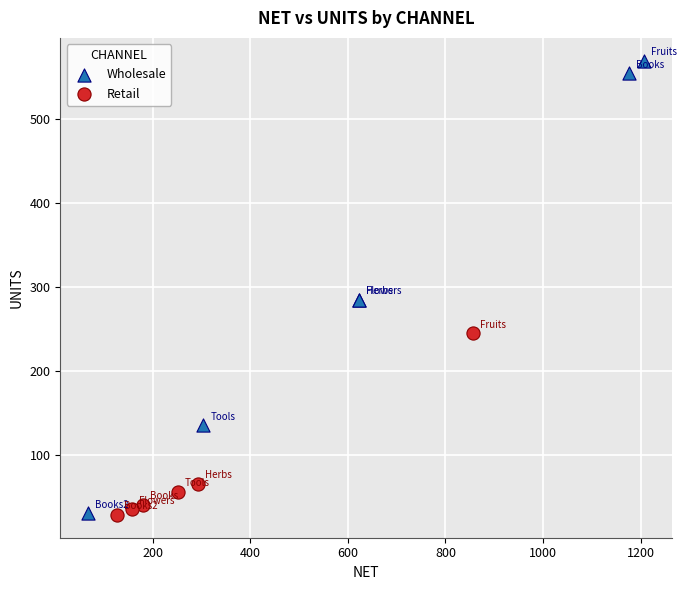

Which series contains the highest Y value?

Wholesale